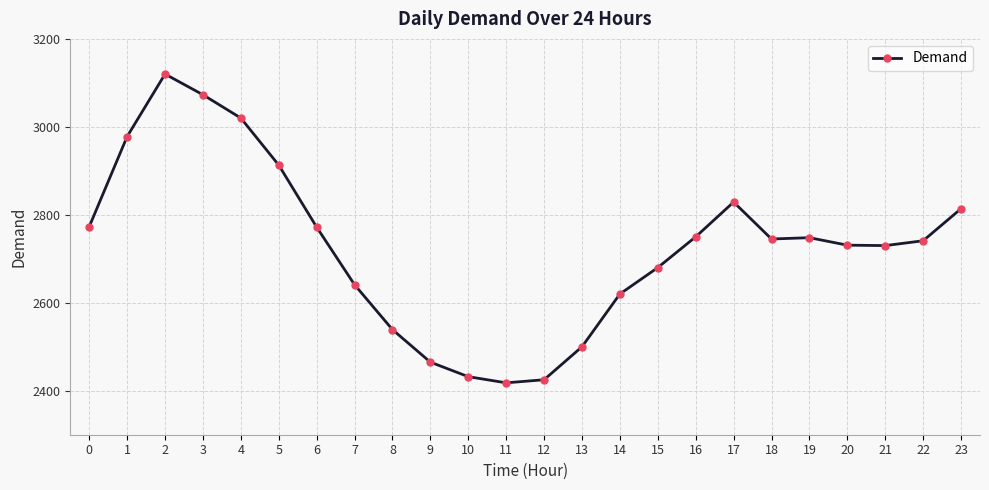

What is the difference between the maximum and minimum values?

702